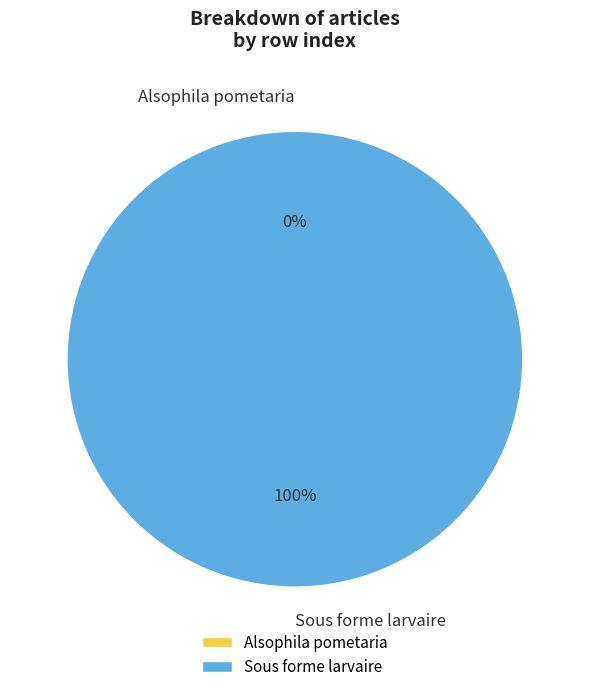

To the nearest percent, what is the combined percentage of Sous forme larvaire and Alsophila pometaria?

100%